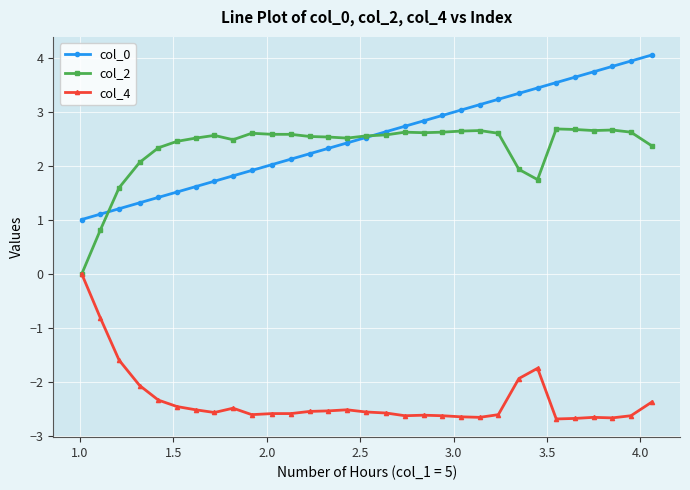

What is the value of the col_2 point at the 20th from the left?

2.6